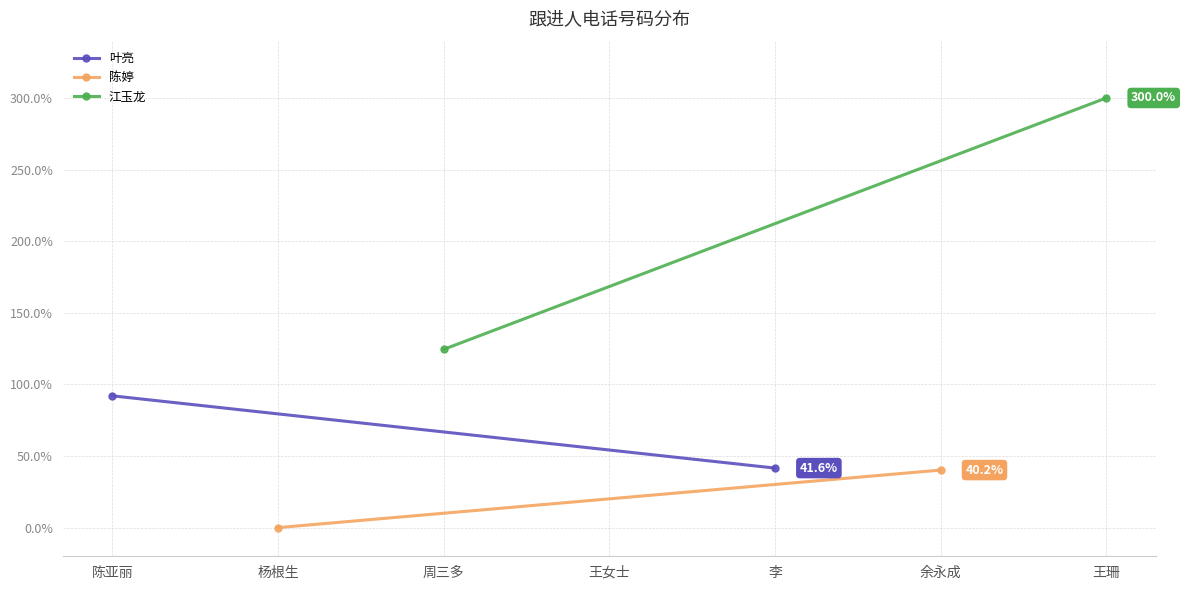

Which series has the largest total across all categories?

江玉龙